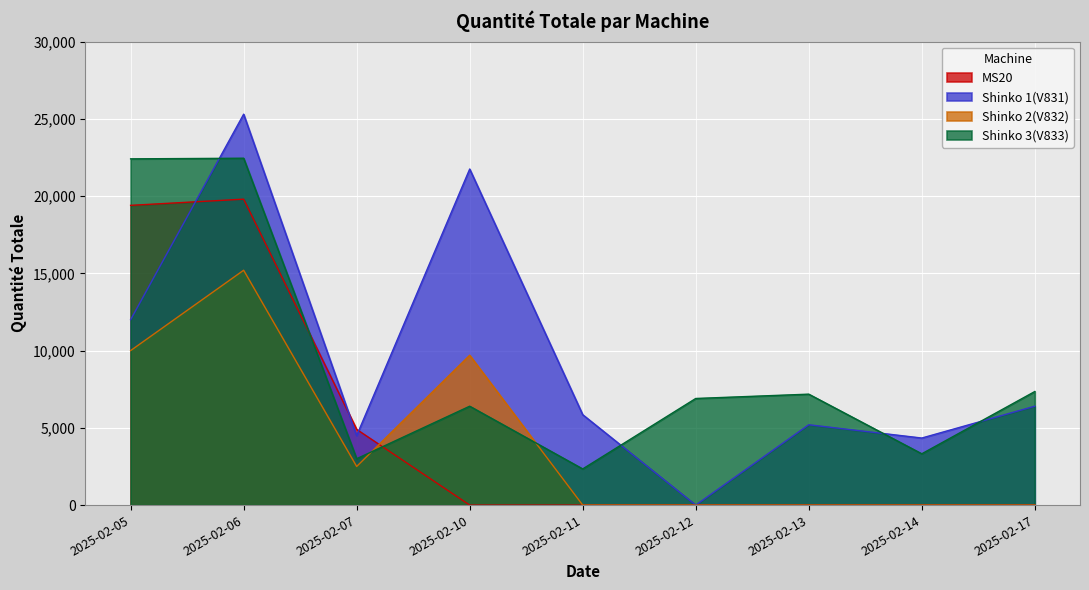

How many data points in MS20 are above 0?

3